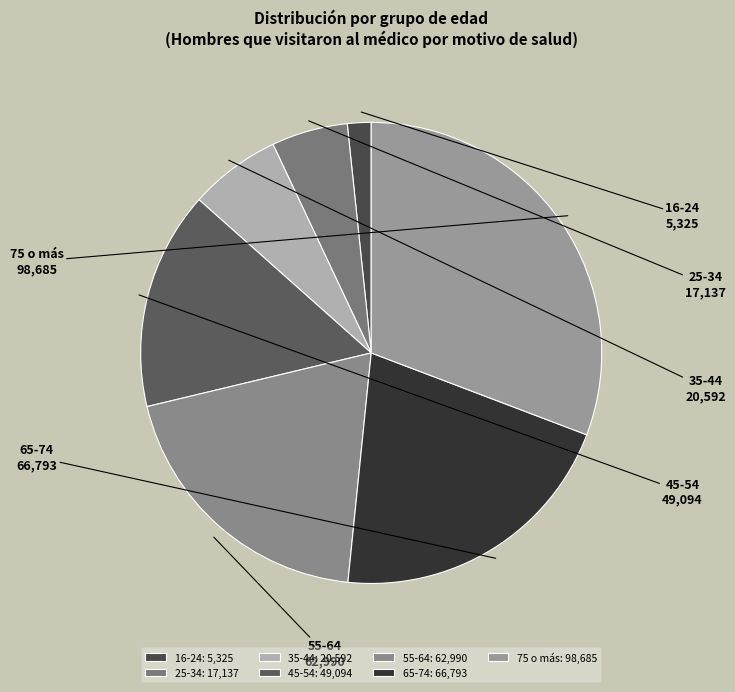

Which has a higher value, 25-34 or 45-54?

45-54